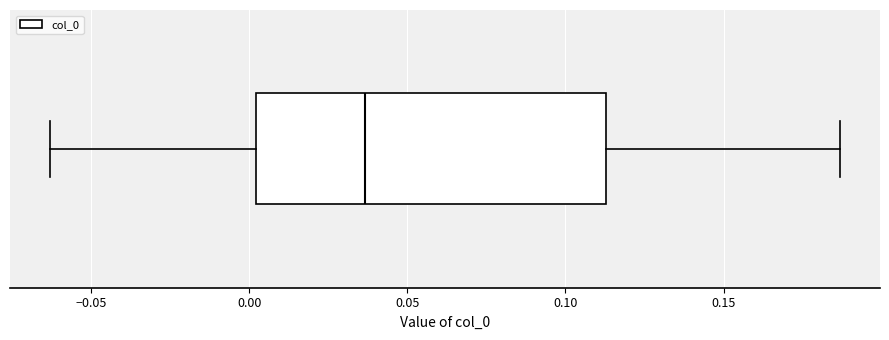

Where does the left whisker of the box end on the x-axis? The values are not printed on the chart, so give them approximately, as read against the axis.

-0.065